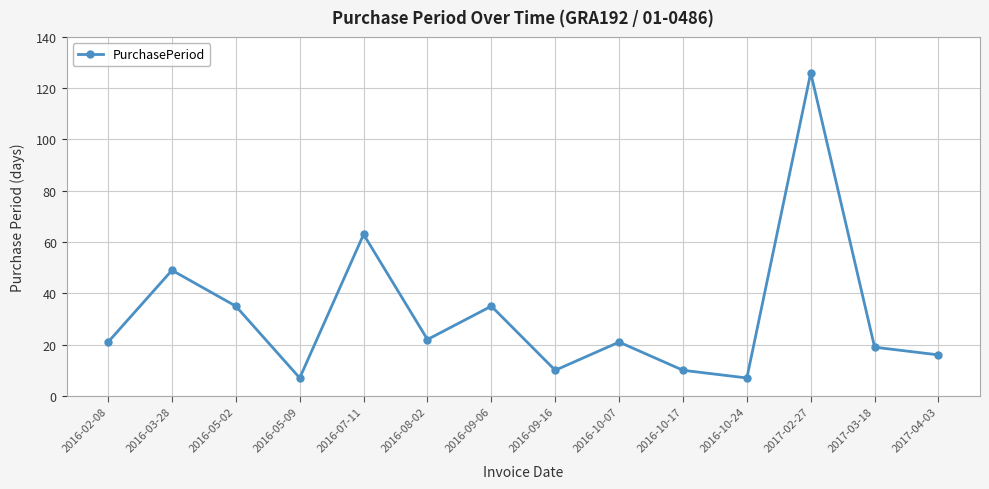

How many distinct data groups are displayed?

1